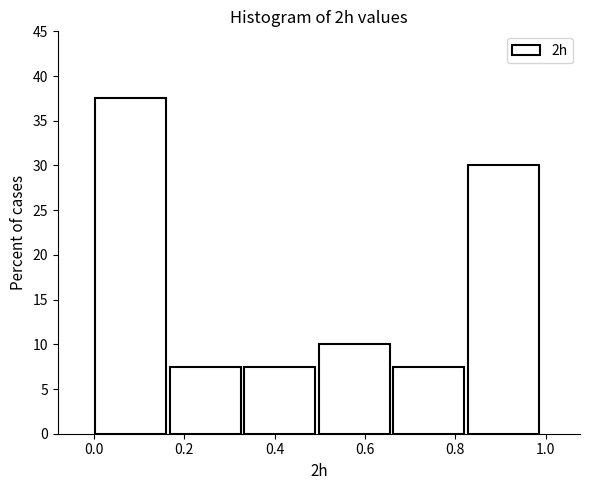

Over which range of the x-axis is the bar tallest?

0.00 to 0.16